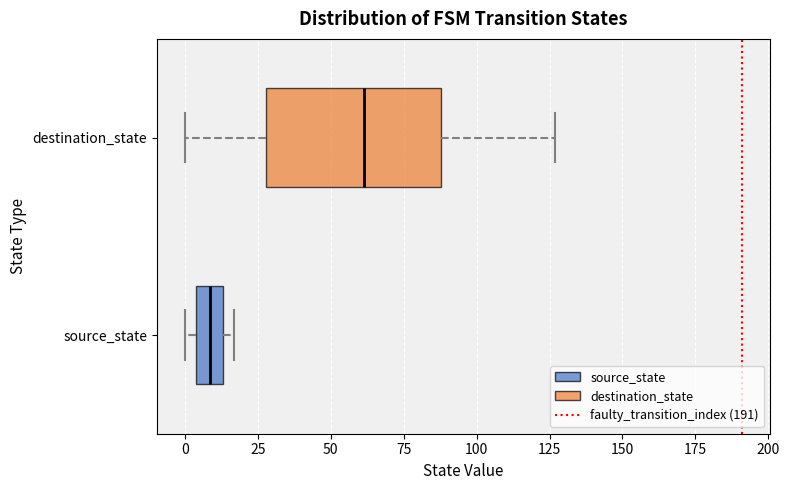

Which box's median line is the furthest to the left?

source_state